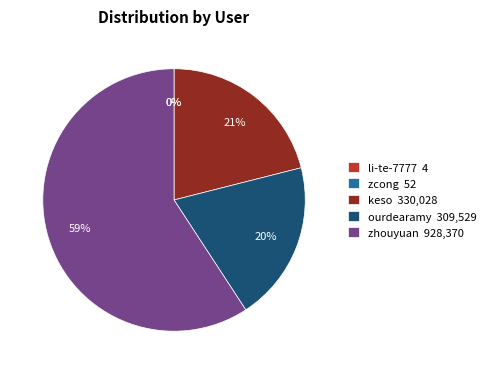

To the nearest percent, what portion does zhouyuan represent?

59%